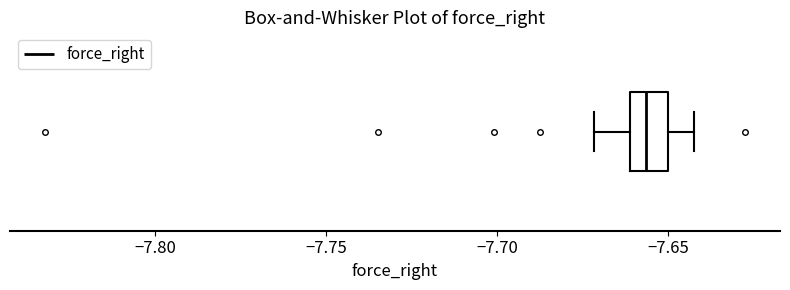

Transcribe this box plot: give where the median line is, the range the box spans, and where the two whiskers end, as read against the x-axis. The values are not printed on the chart, so give them approximately, as read against the axis.

median -7.655, box -7.660 to -7.650, whiskers -7.670 to -7.640